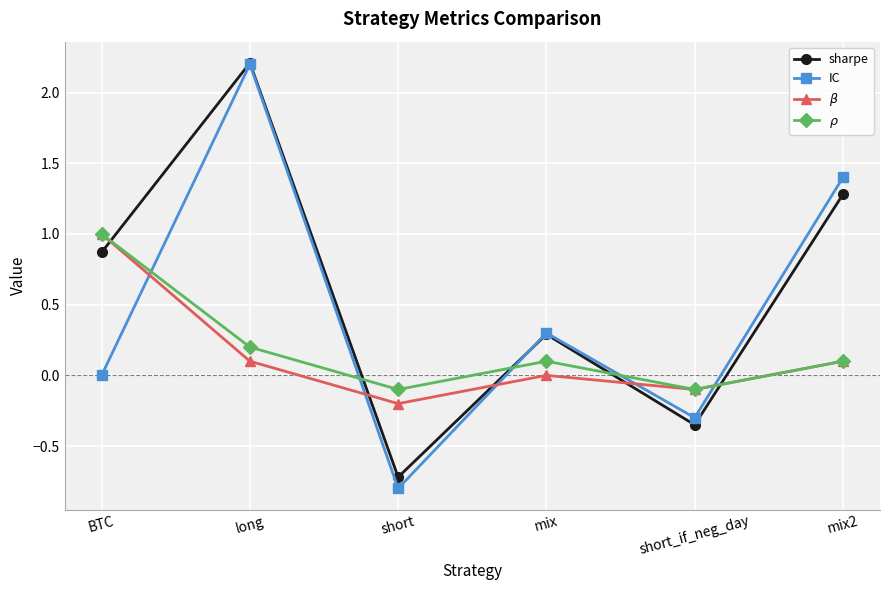

What is the approximate value of $\beta$ at short_if_neg_day?

-0.1